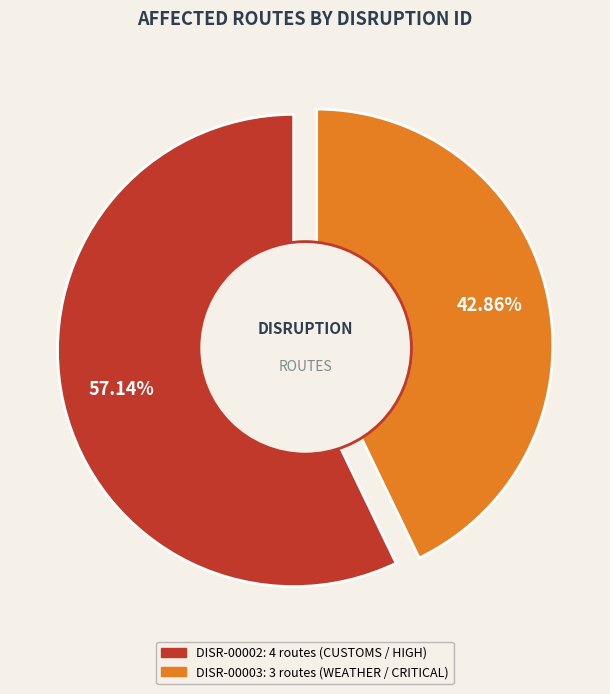

To the nearest percent, what is the combined percentage of DISR-00003 and DISR-00002?

100%